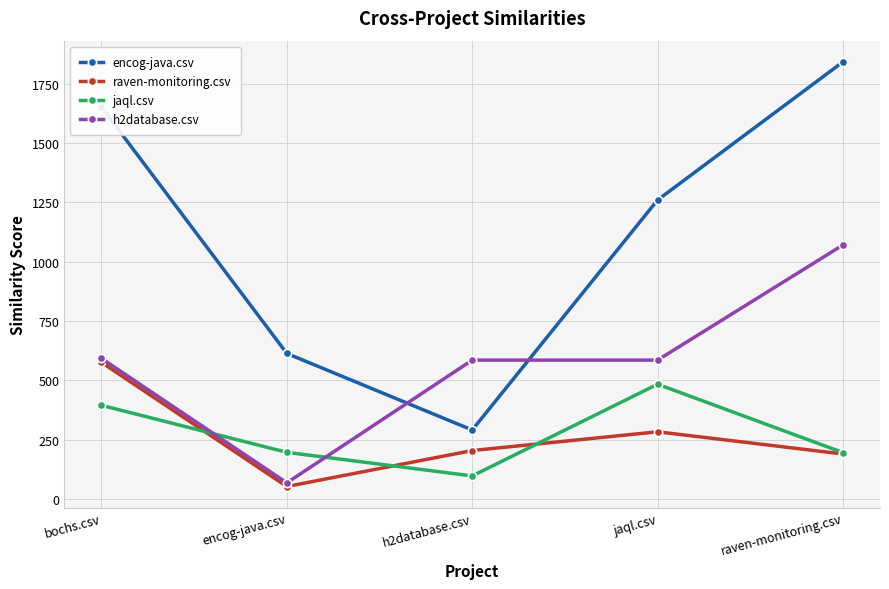

List the labels in order of encog-java.csv value, smallest first.

h2database.csv, encog-java.csv, jaql.csv, bochs.csv, raven-monitoring.csv